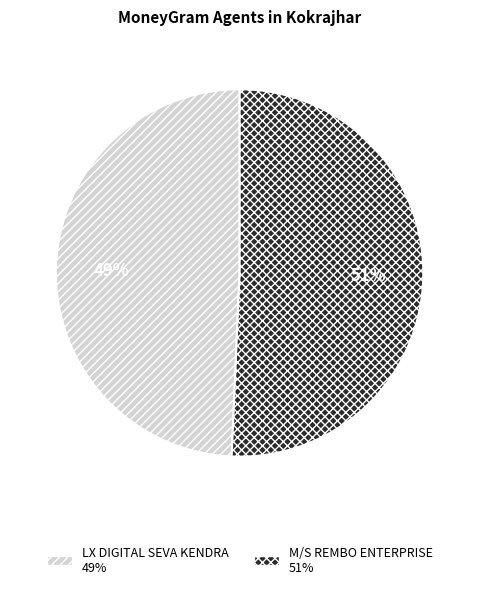

Does any single category account for the majority?

Yes